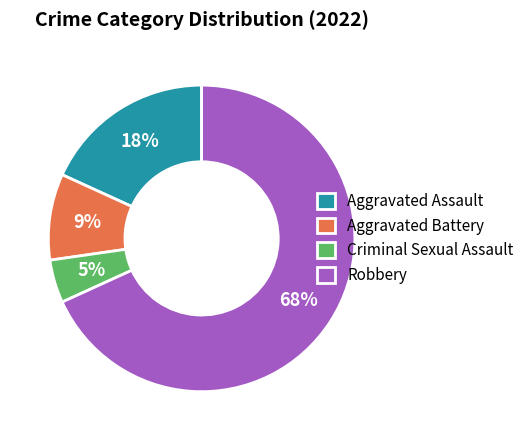

Rank the categories by value from highest to lowest.

Robbery, Aggravated Assault, Aggravated Battery, Criminal Sexual Assault